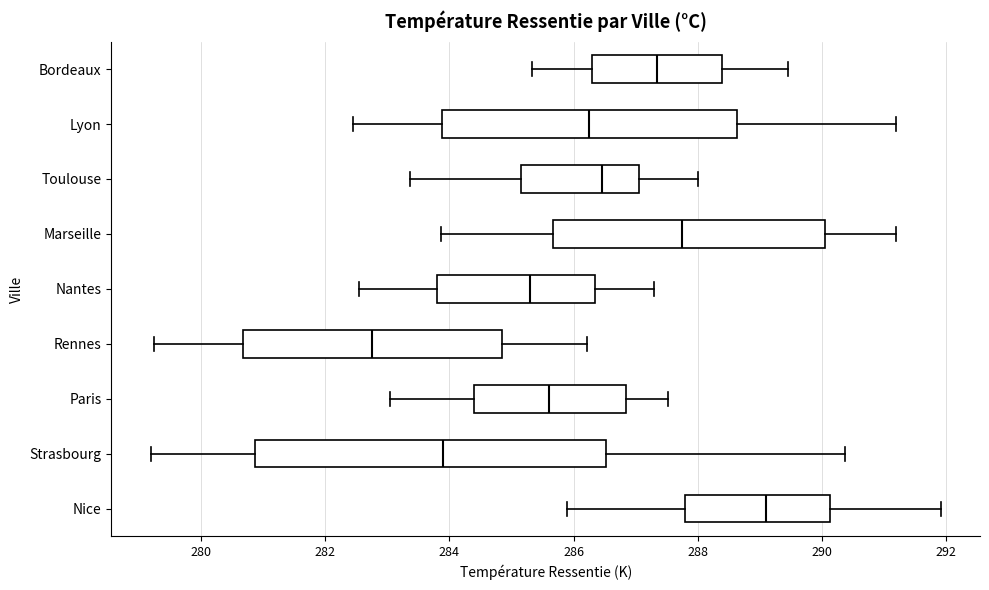

Where is the left edge of the box for Lyon on the x-axis? The values are not printed on the chart, so give them approximately, as read against the axis.

283.8